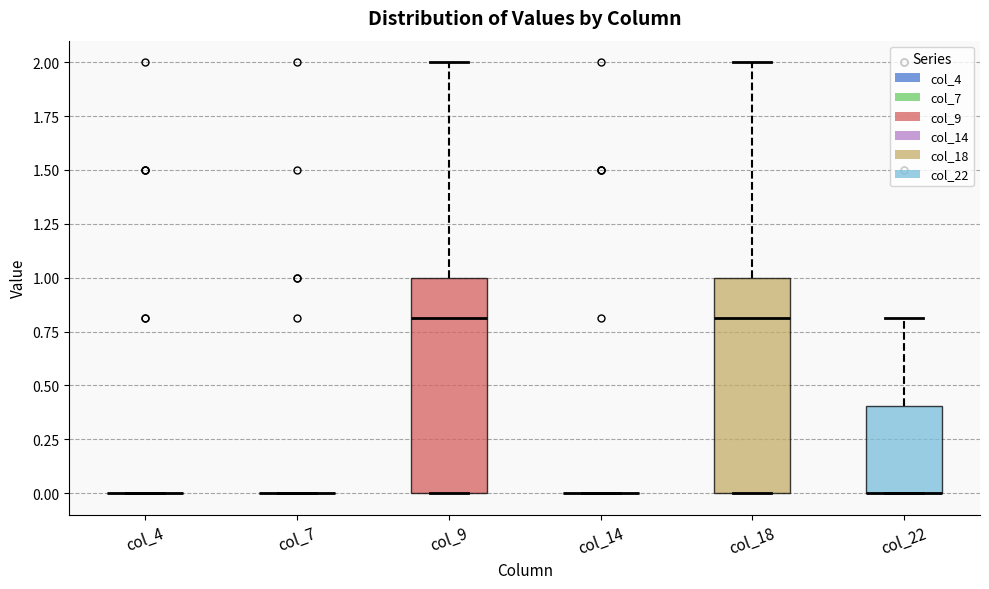

Reading left to right, transcribe this box plot: for each box, give where its median line is, the range the box spans, and where its two whiskers end, as read against the y-axis. The values are not printed on the chart, so give them approximately, as read against the axis.

col_4: box collapsed to a line at 0.0, whiskers 0.0 to 0.0
col_7: box collapsed to a line at 0.0, whiskers 0.0 to 0.0
col_9: median 0.8, box 0.0 to 1.0, whiskers 0.0 to 2.0
col_14: box collapsed to a line at 0.0, whiskers 0.0 to 0.0
col_18: median 0.8, box 0.0 to 1.0, whiskers 0.0 to 2.0
col_22: median 0.0 (drawn on the box's lower edge), box 0.0 to 0.4, whiskers 0.0 to 0.8